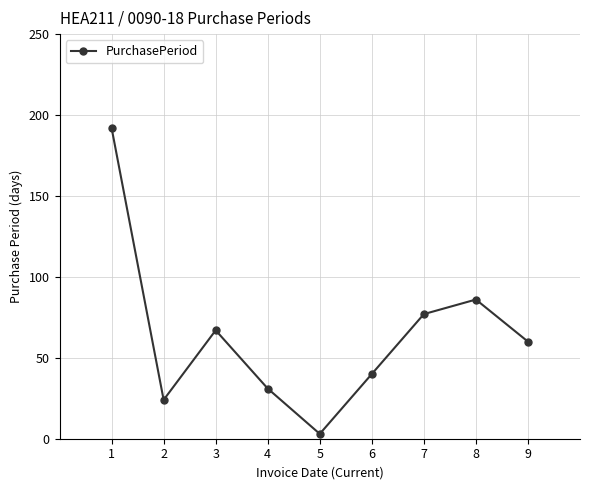

Reading left to right, extract all data points from this chart.

1=192	2=24	3=67	4=31	5=3	6=40	7=77	8=86	9=60